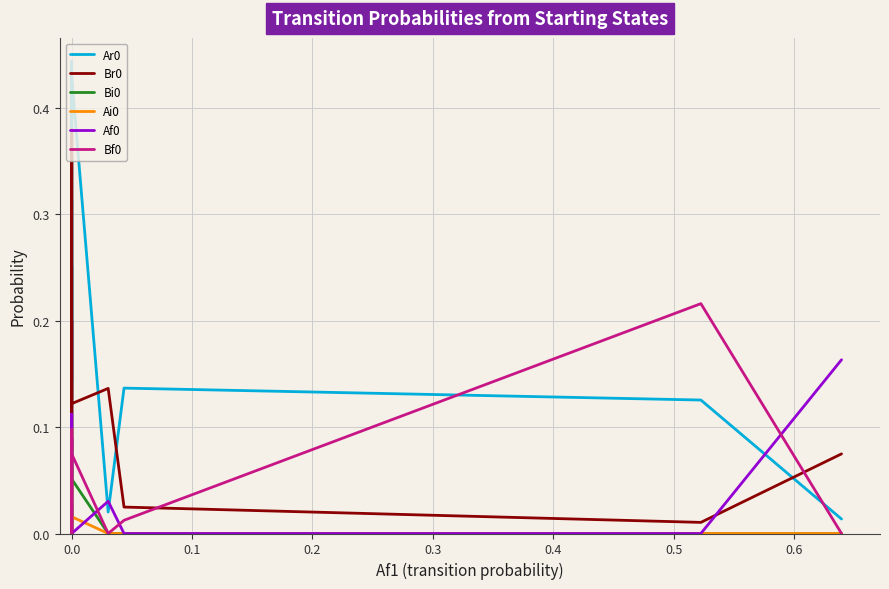

True or false: Br0 and Ar0 cross at least once.

True